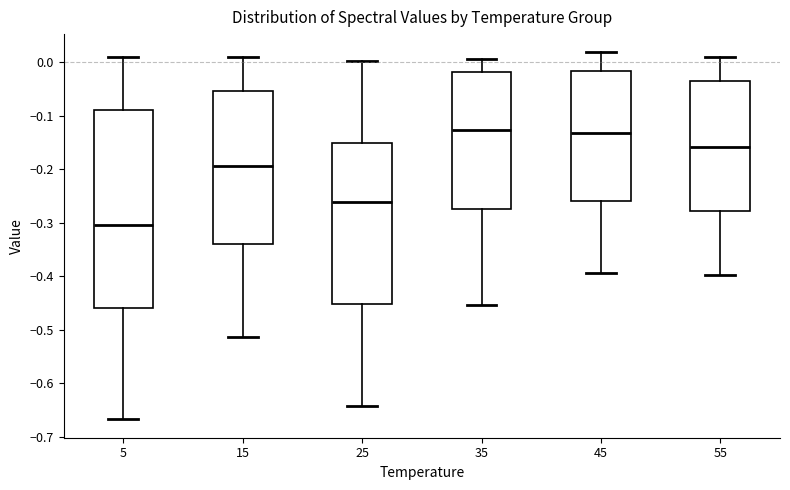

Where is the lower edge of the box at x = 35 on the y-axis? The values are not printed on the chart, so give them approximately, as read against the axis.

-0.27